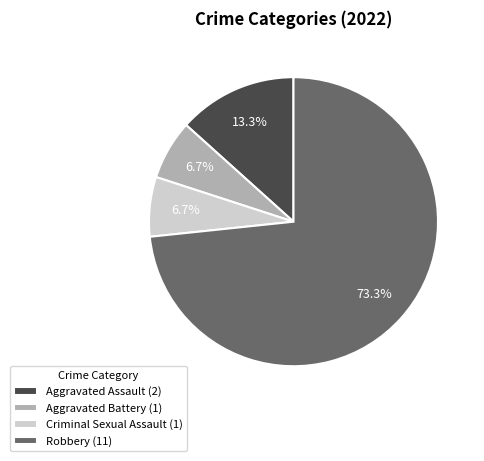

To the nearest percent, what is the difference between the Aggravated Battery and Robbery slice percentages?

67%